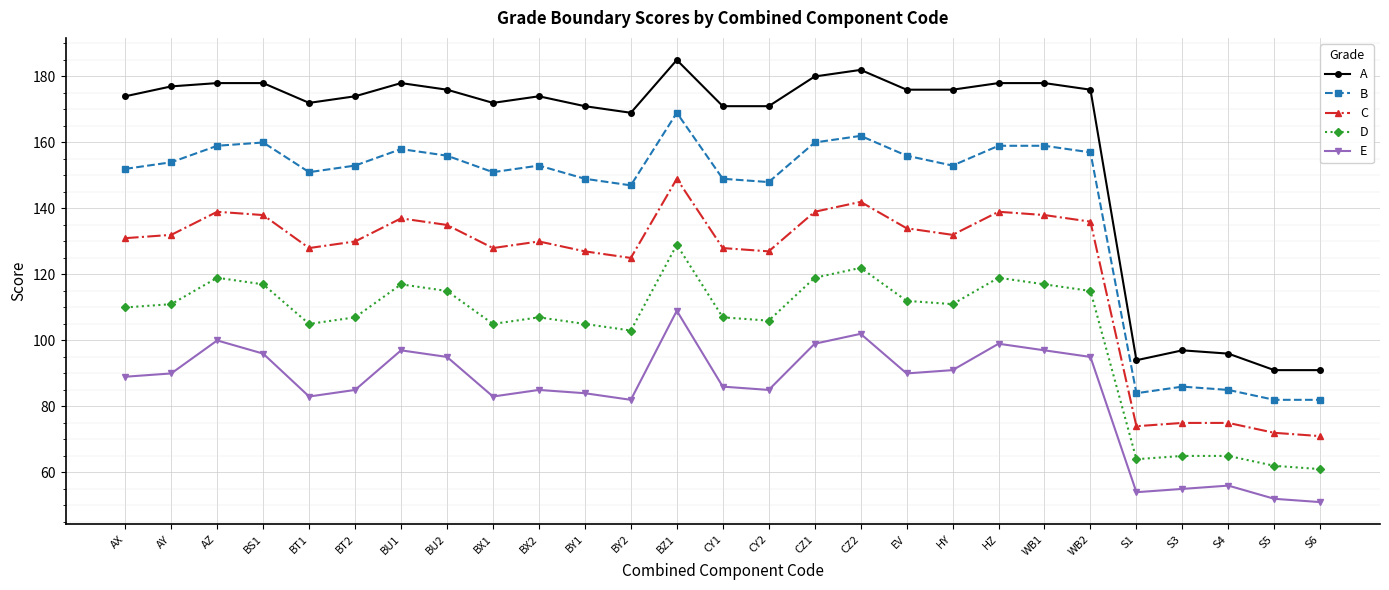

What is the label of the 1st point from the left?

AX